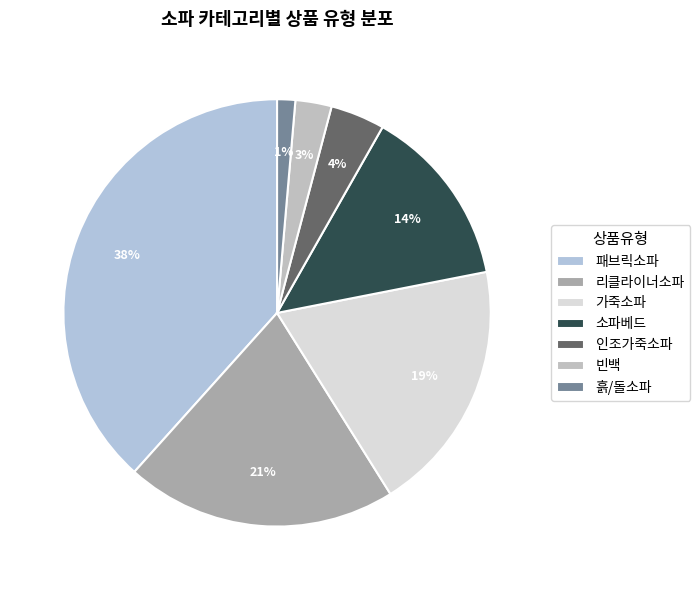

Rank the categories by value from highest to lowest.

패브릭소파, 리클라이너소파, 가죽소파, 소파베드, 인조가죽소파, 빈백, 흙/돌소파